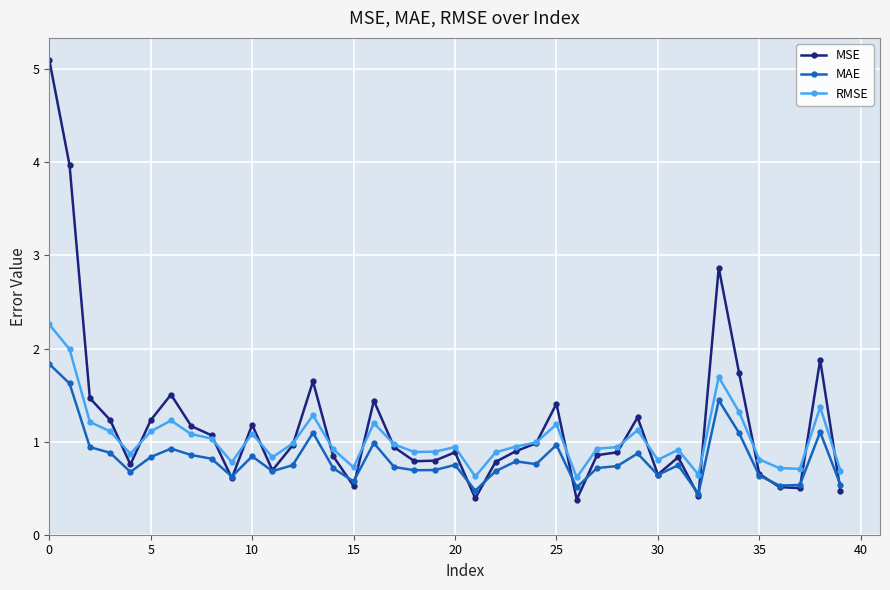

Which series has the widest spread of values?

MSE